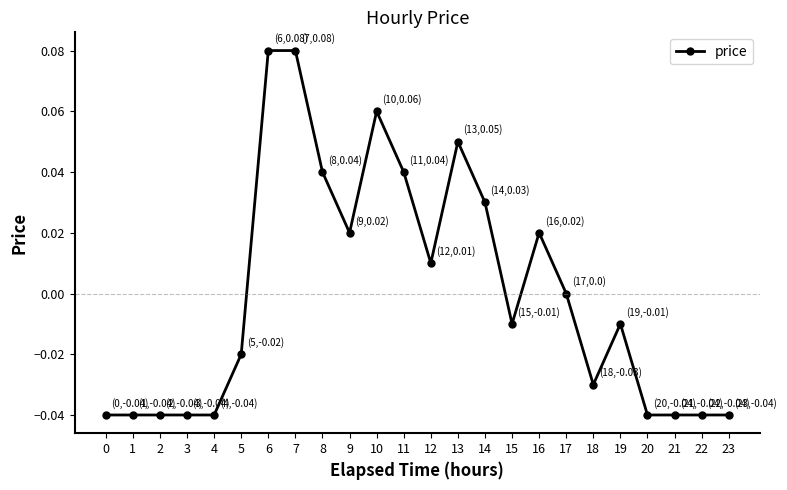

Between 17 and 11, which is larger?

11